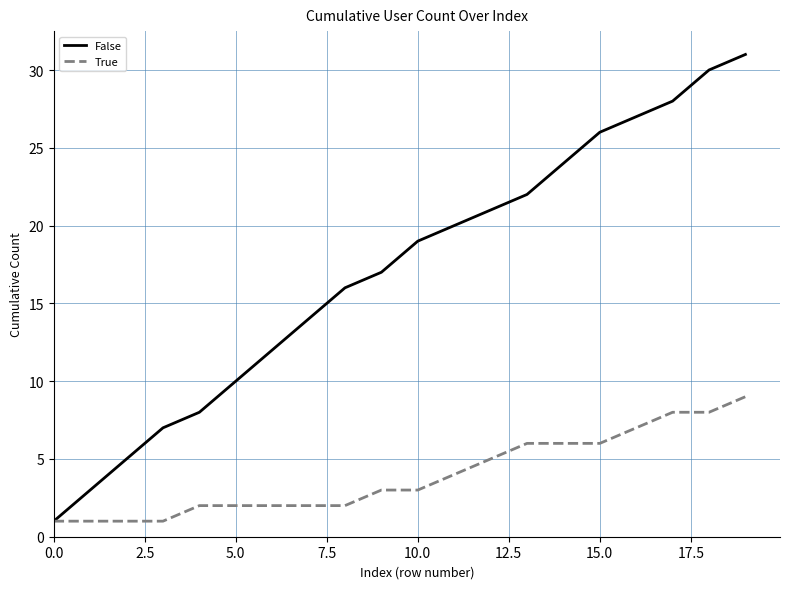

How many distinct data groups are displayed?

2